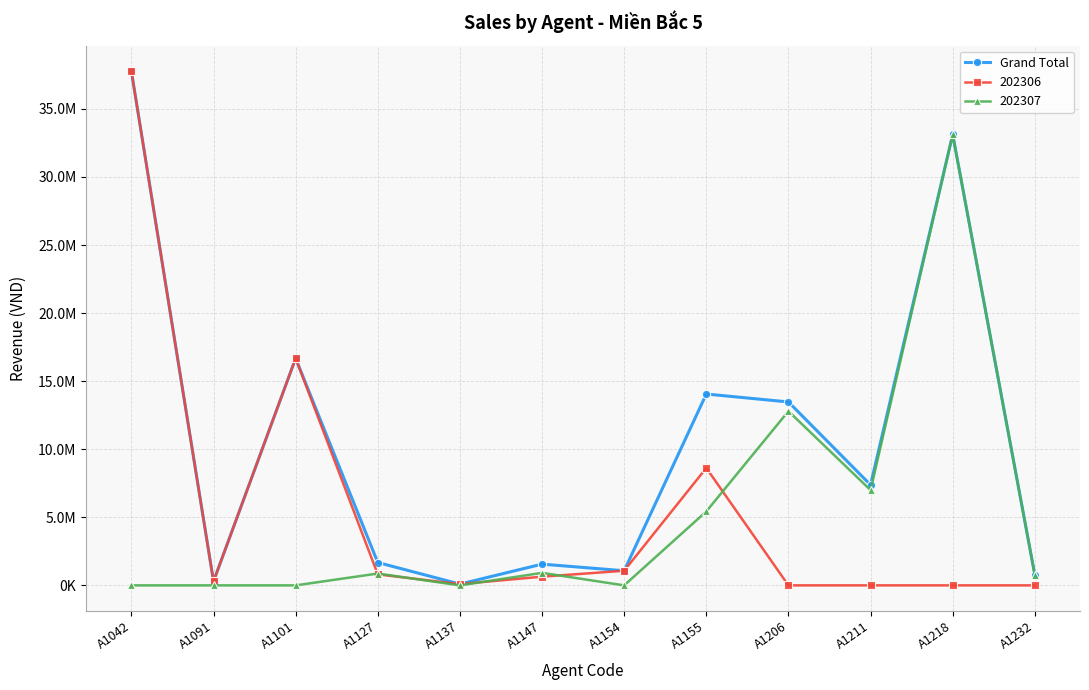

What are all the series names shown in the legend?

Grand Total, 202306, 202307